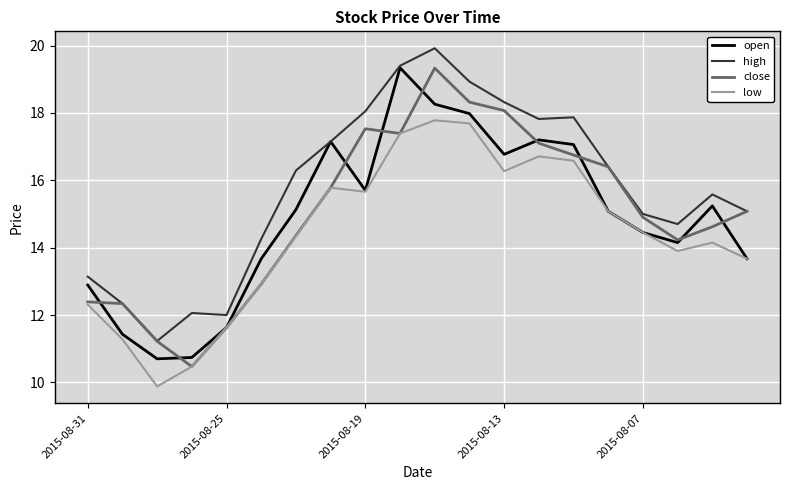

What is the lowest value of the low series?

9.9